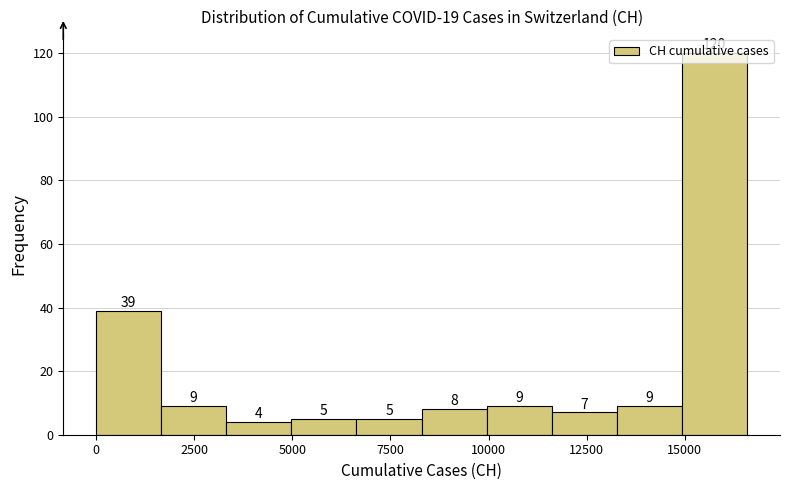

Read against the x-axis, roughly where is the centre of the tallest bar?

16000